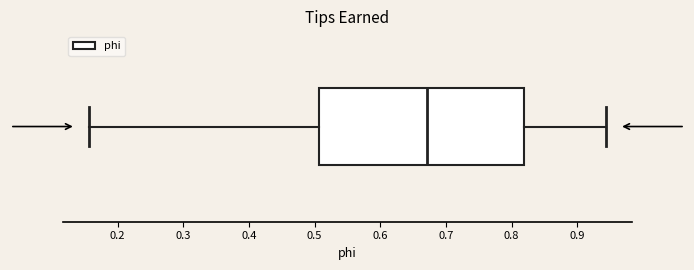

Where does the median line of the box sit on the x-axis? The values are not printed on the chart, so give them approximately, as read against the axis.

0.67